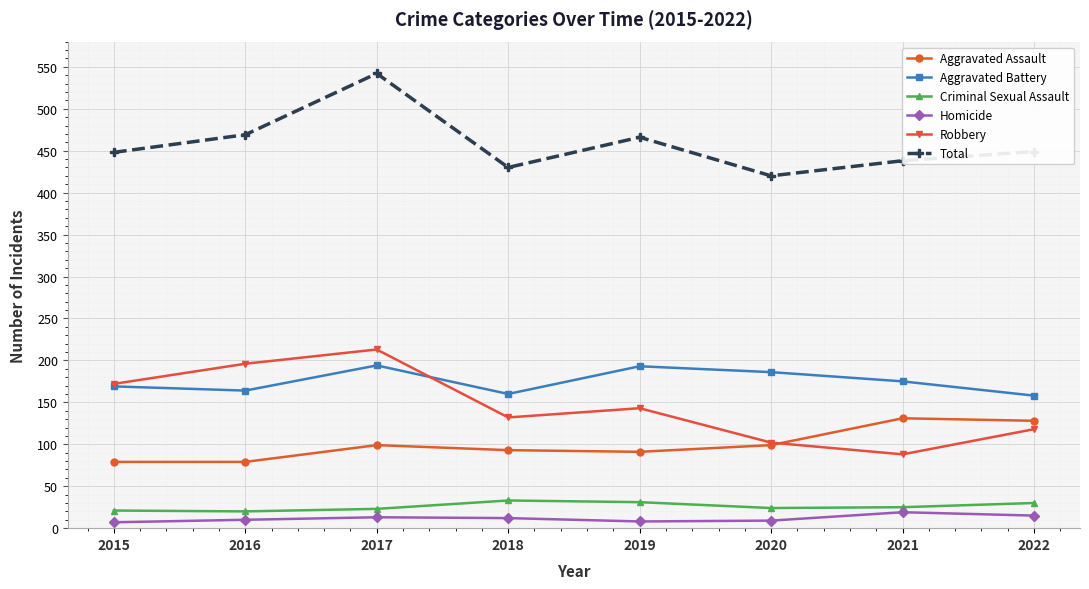

At which label does Total first exceed 449?

2016